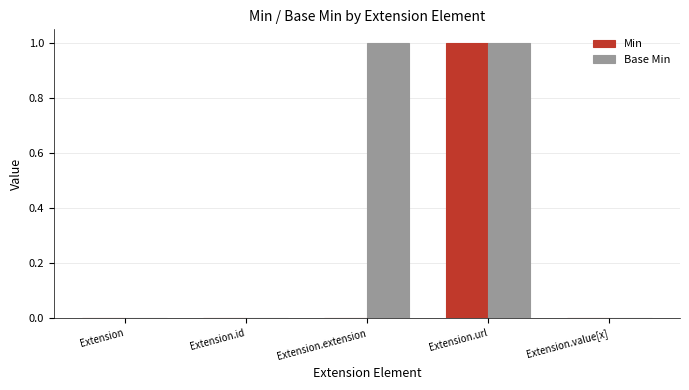

True or false: Min has a value of 1 at Extension.value[x].

False